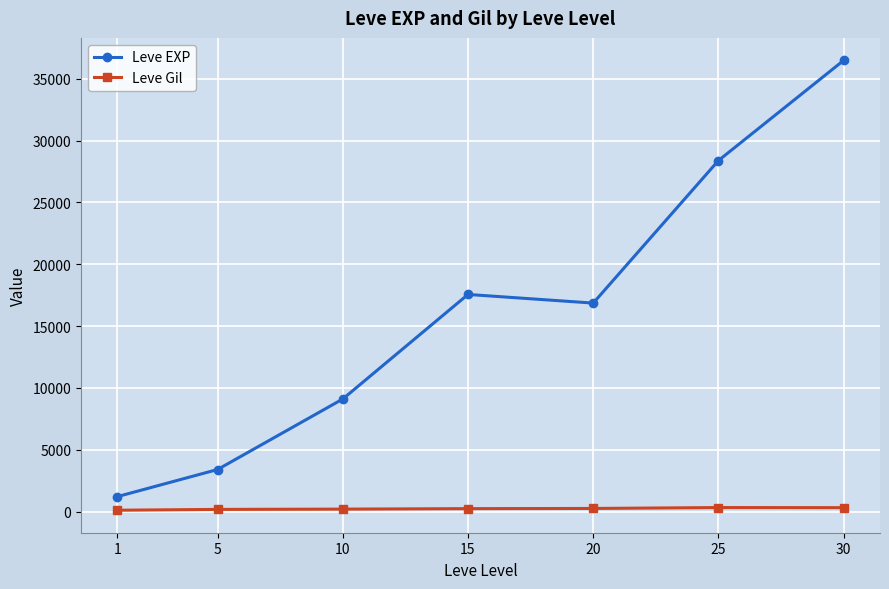

What is the value of the Leve EXP point at the 6th from the left?

28393.3